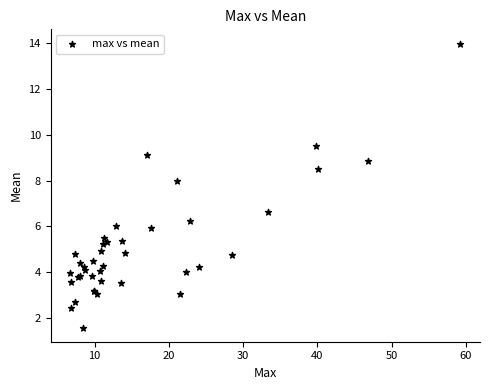

What Y value in the scatter plot is closest to 7?

6.6